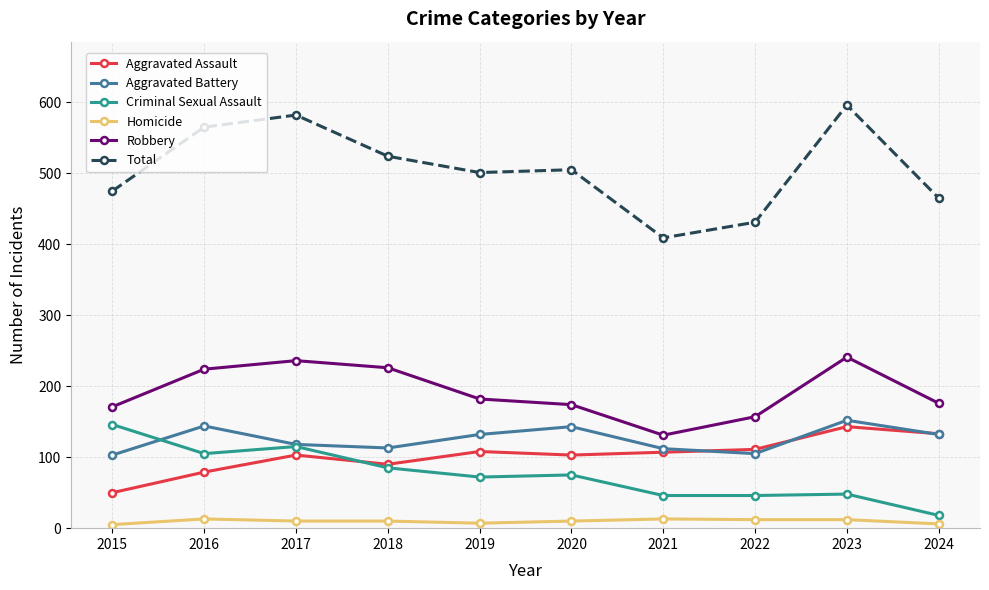

Between 2021 and 2022, which series saw the biggest shift?

Robbery